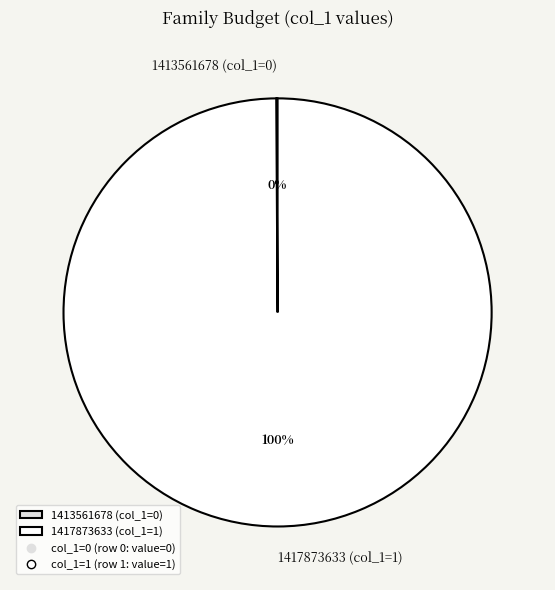

To the nearest percent, what percentage of the pie is 1417873633 (col_1=1)?

100%